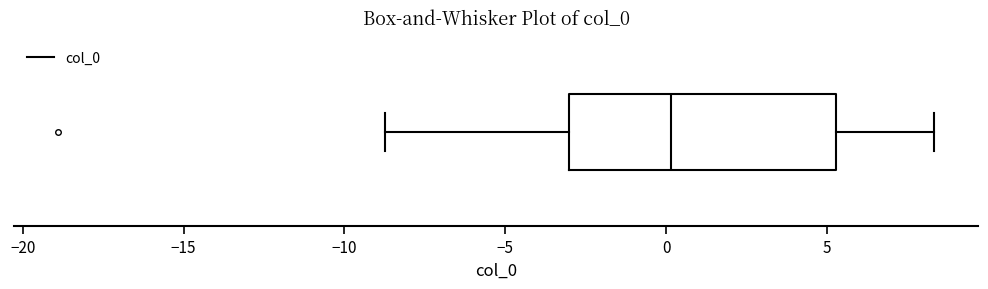

Transcribe this box plot: give where the median line is, the range the box spans, and where the two whiskers end, as read against the x-axis. The values are not printed on the chart, so give them approximately, as read against the axis.

median 0.0, box -3.0 to 5.5, whiskers -8.5 to 8.5